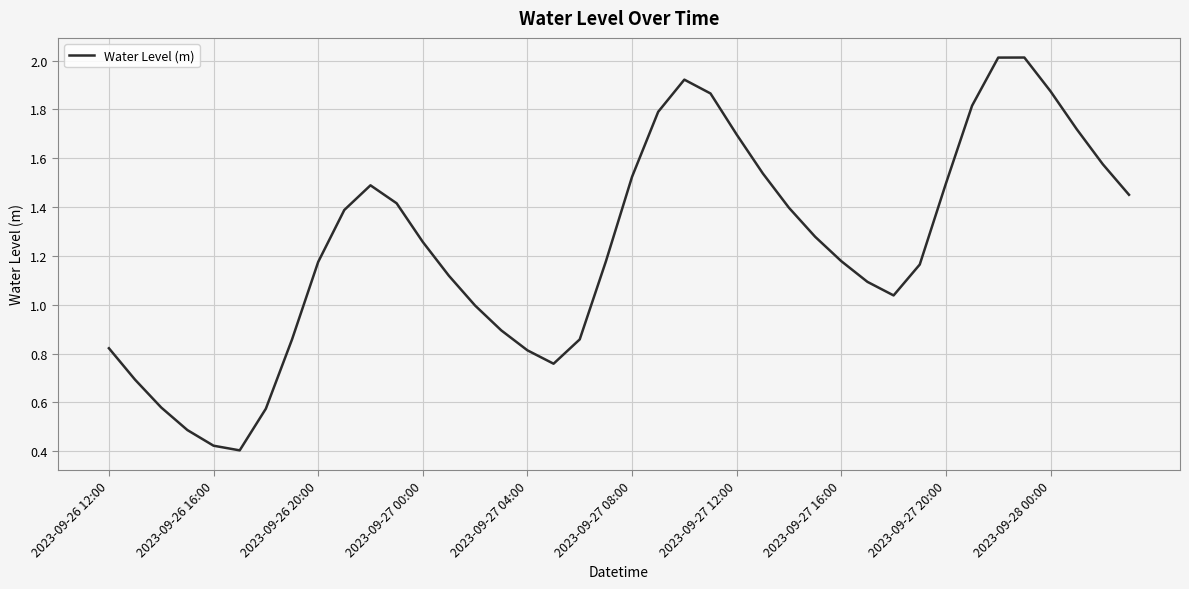

What is the greatest value displayed?

2.0